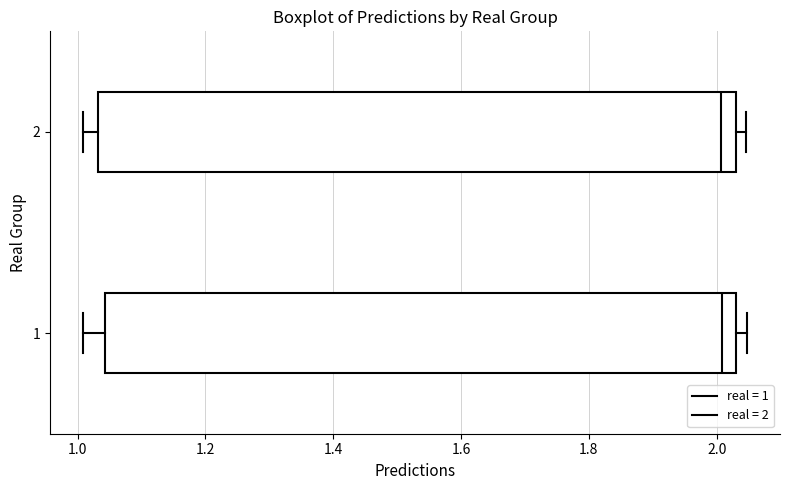

Reading bottom to top, transcribe this box plot: for each box, give where its median line is, the range the box spans, and where its two whiskers end, as read against the x-axis. The values are not printed on the chart, so give them approximately, as read against the axis.

1: median 2.00, box 1.04 to 2.04, whiskers 1.00 to 2.04 (just right of the box's right edge)
2: median 2.00, box 1.04 to 2.04, whiskers 1.00 to 2.04 (just right of the box's right edge)